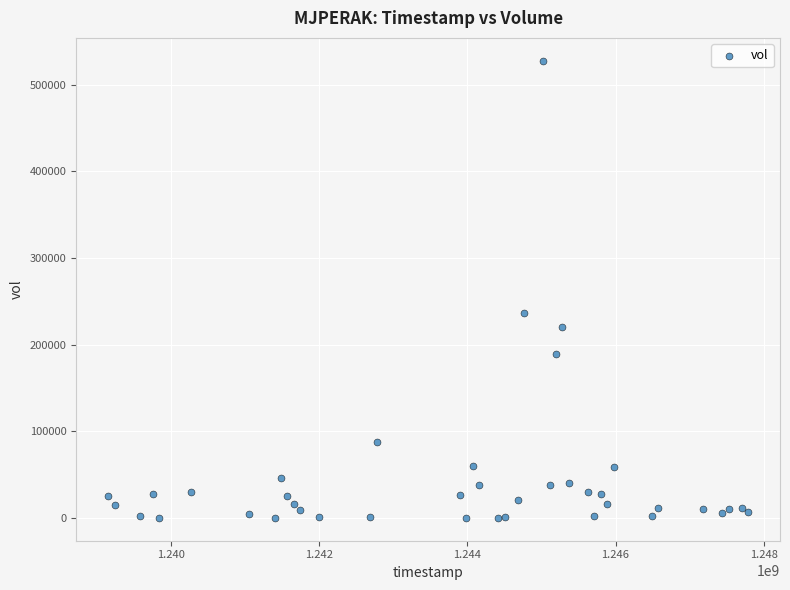

What Y value in the scatter plot is closest to 264000?

236800